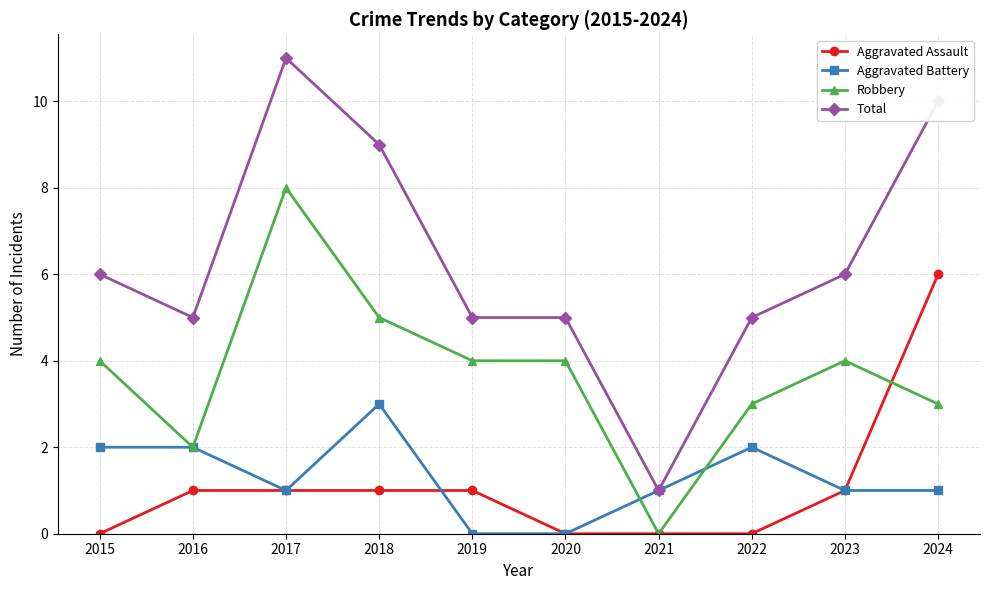

What is the total value across all series at 2024?

20